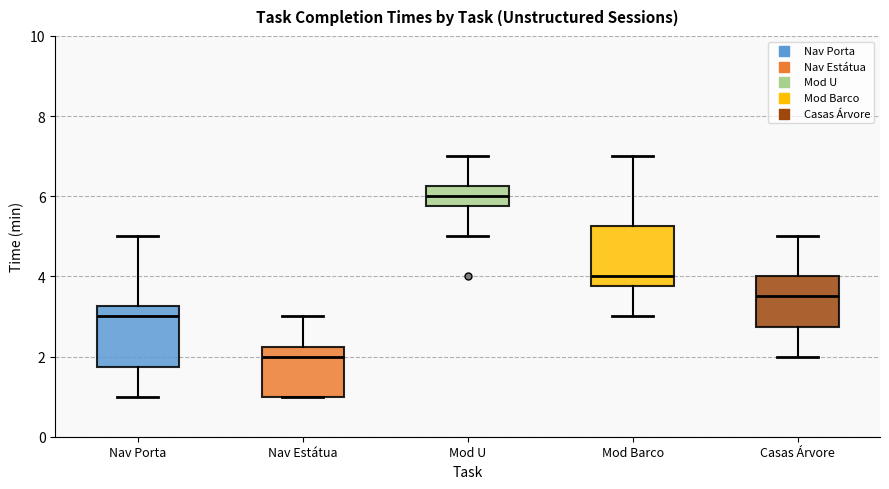

Reading left to right, read every box against the y-axis: the position of its median line, the range the box covers, and the ends of its whiskers. The values are not printed on the chart, so give them approximately, as read against the axis.

Nav Porta: median 3.0, box 1.8 to 3.2, whiskers 1.0 to 5.0
Nav Estátua: median 2.0, box 1.0 to 2.2, whiskers 1.0 to 3.0
Mod U: median 6.0, box 5.8 to 6.2, whiskers 5.0 to 7.0
Mod Barco: median 4.0, box 3.8 to 5.2, whiskers 3.0 to 7.0
Casas Árvore: median 3.6, box 2.8 to 4.0, whiskers 2.0 to 5.0